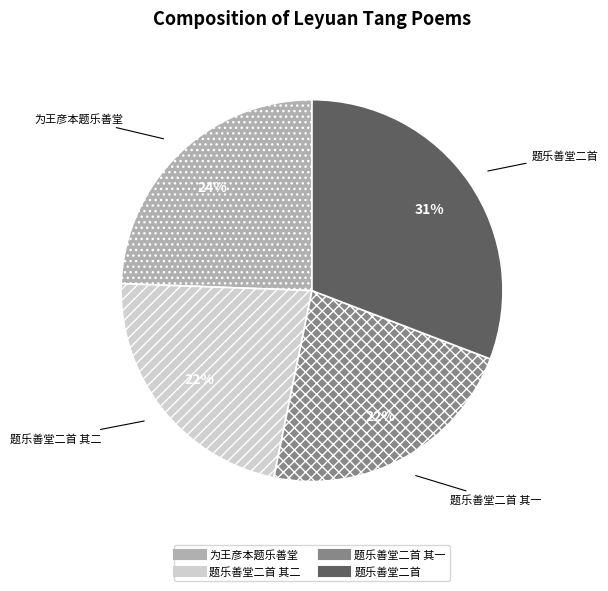

To the nearest percent, what is the average slice percentage?

25%